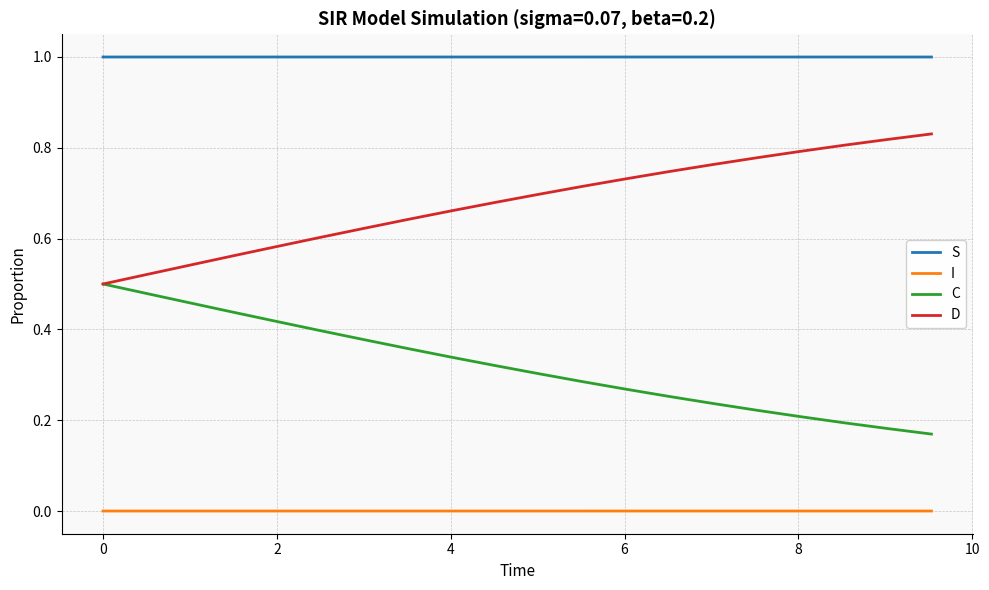

What are all the series names shown in the legend?

S, I, C, D